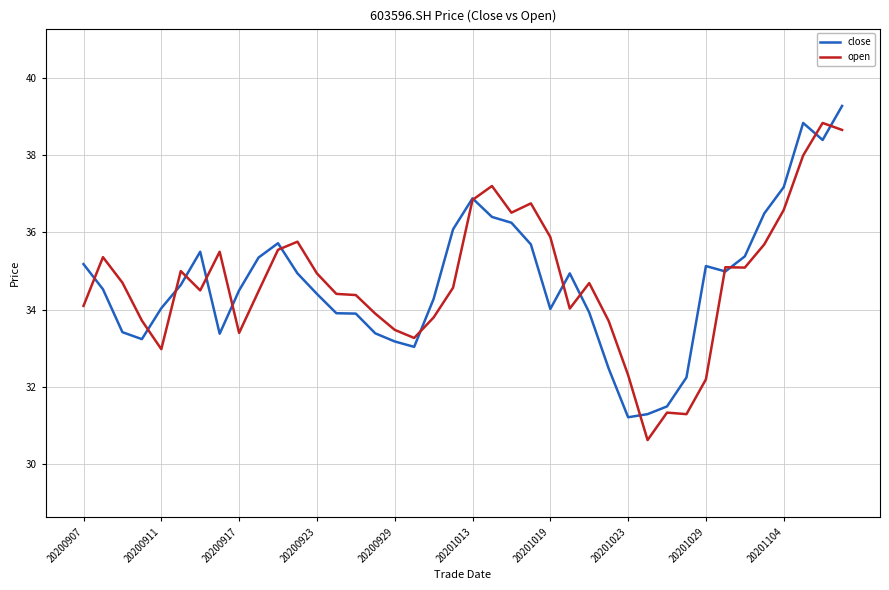

What is the difference between the second highest and second lowest values in the close series?

7.5